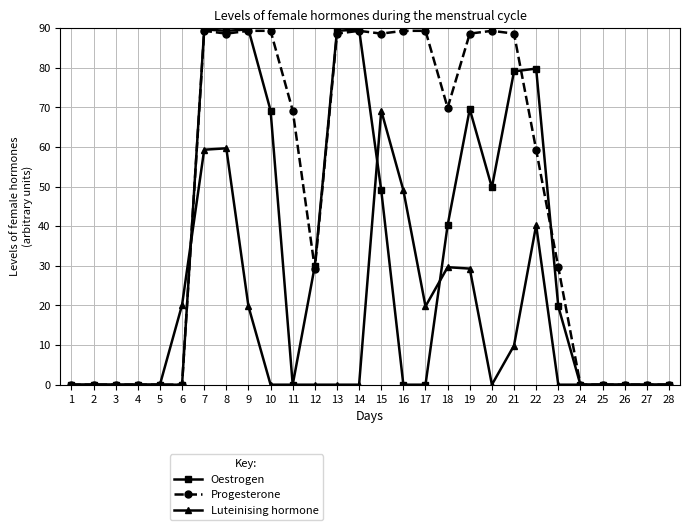

What is the difference between the highest and lowest values at 11?

69.2